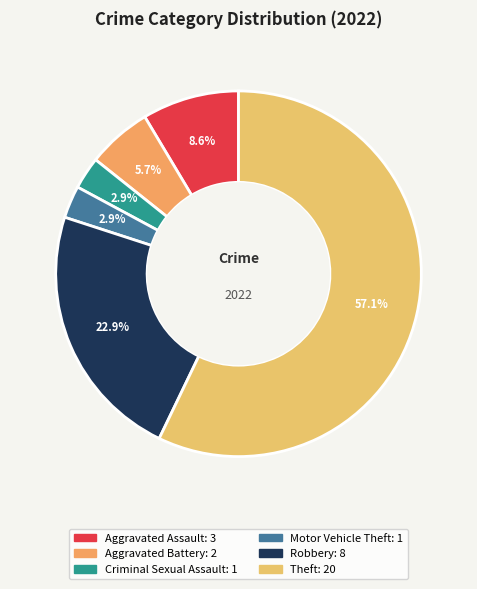

What is the change in value from Aggravated Assault to Robbery?

+5